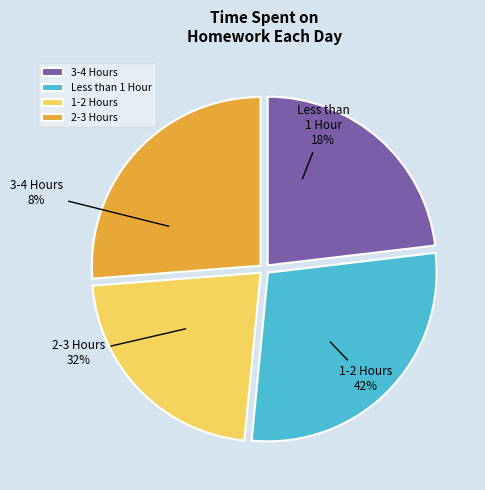

True or false: 5 accounts for 1% of the total.

False